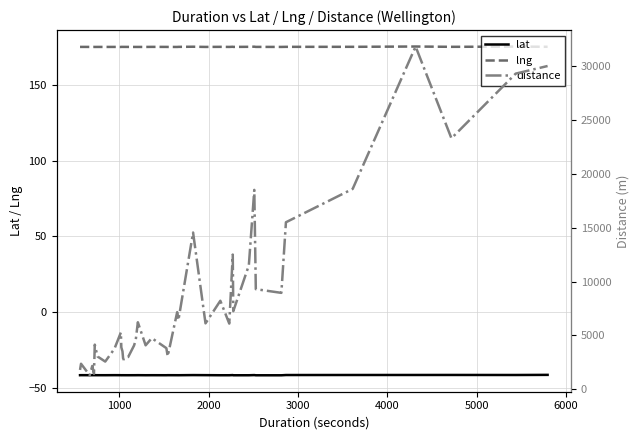

True or false: lat and lng cross at least once.

False